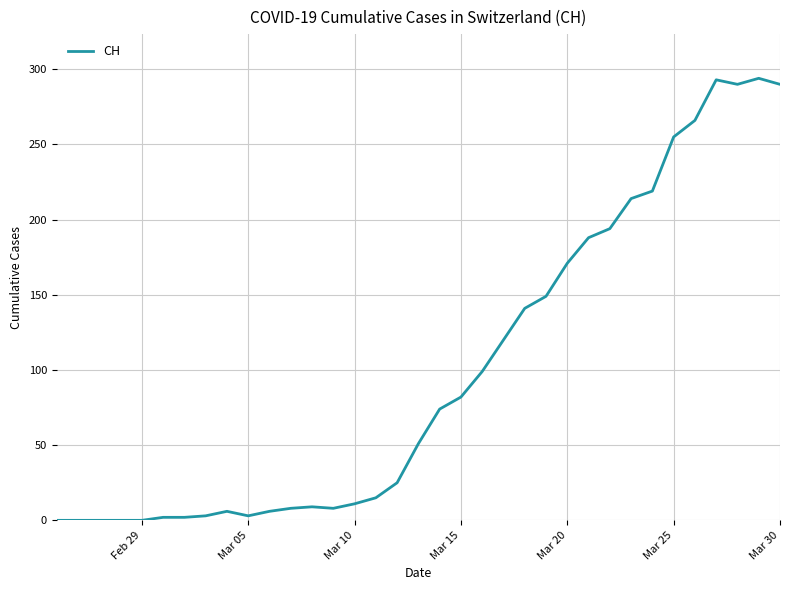

What is the difference between the maximum and minimum values?

294